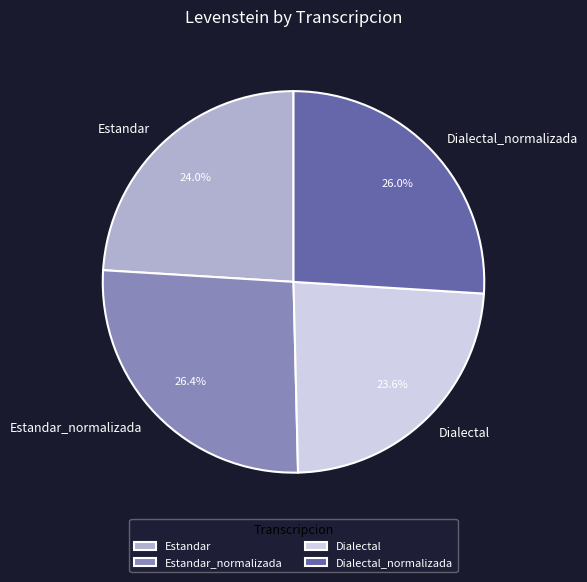

To the nearest percent, what is the average slice percentage?

25%